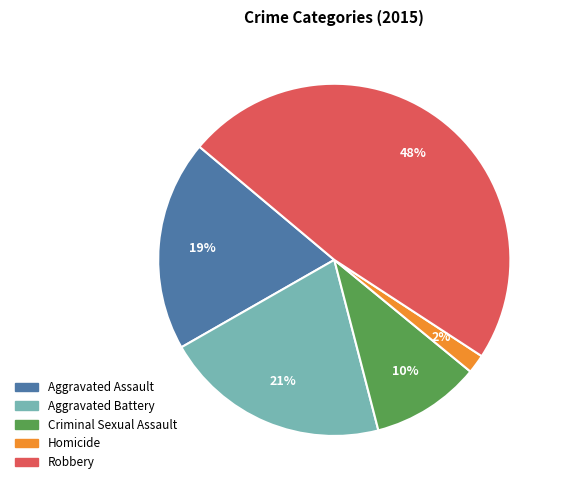

Combined, do Aggravated Assault and Criminal Sexual Assault account for over 50%?

No